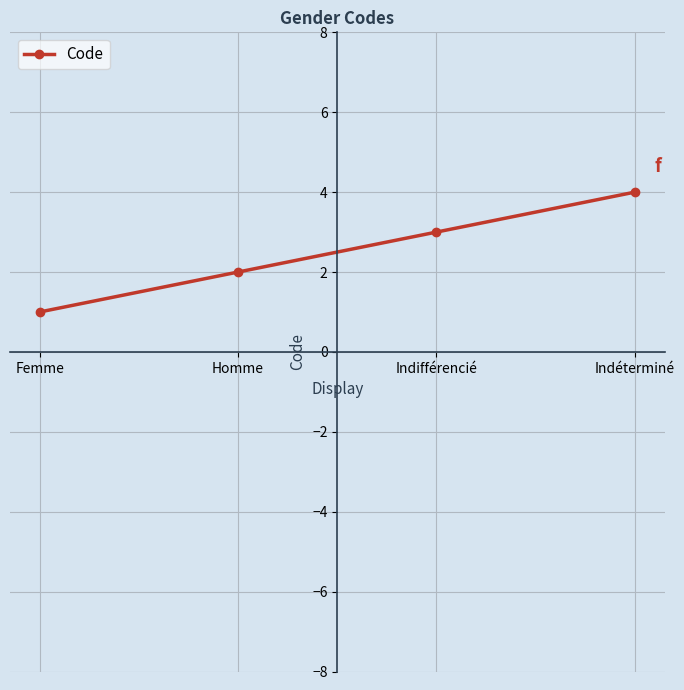

The chart shows a value of 4 at Homme. True or false?

False